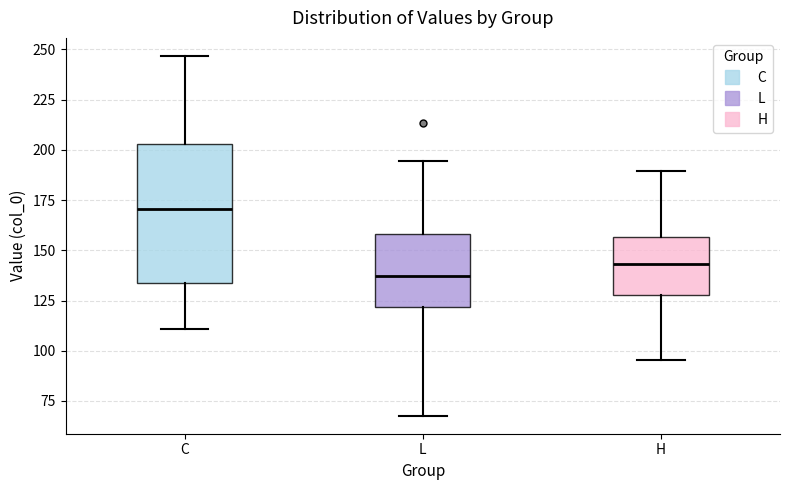

Reading left to right, read every box against the y-axis: the position of its median line, the range the box covers, and the ends of its whiskers. The values are not printed on the chart, so give them approximately, as read against the axis.

C: median 170, box 135 to 205, whiskers 110 to 245
L: median 135, box 120 to 160, whiskers 70 to 195
H: median 145, box 130 to 155, whiskers 95 to 190